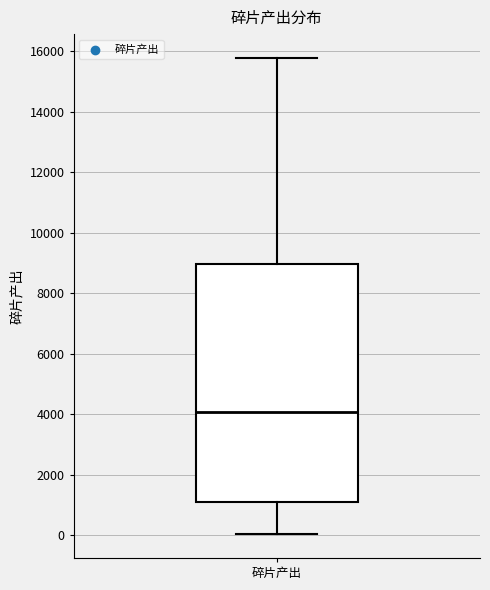

Read this box plot against the y-axis: the position of the median line, the range covered by the box, and the ends of both whiskers. The values are not printed on the chart, so give them approximately, as read against the axis.

median 4000, box 1000 to 9000, whiskers 0 to 15800